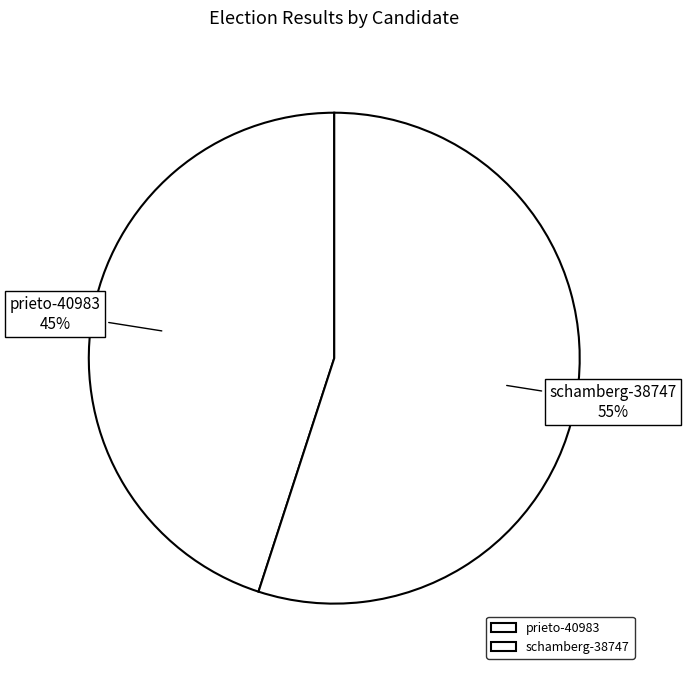

How many segments does this pie chart have?

2